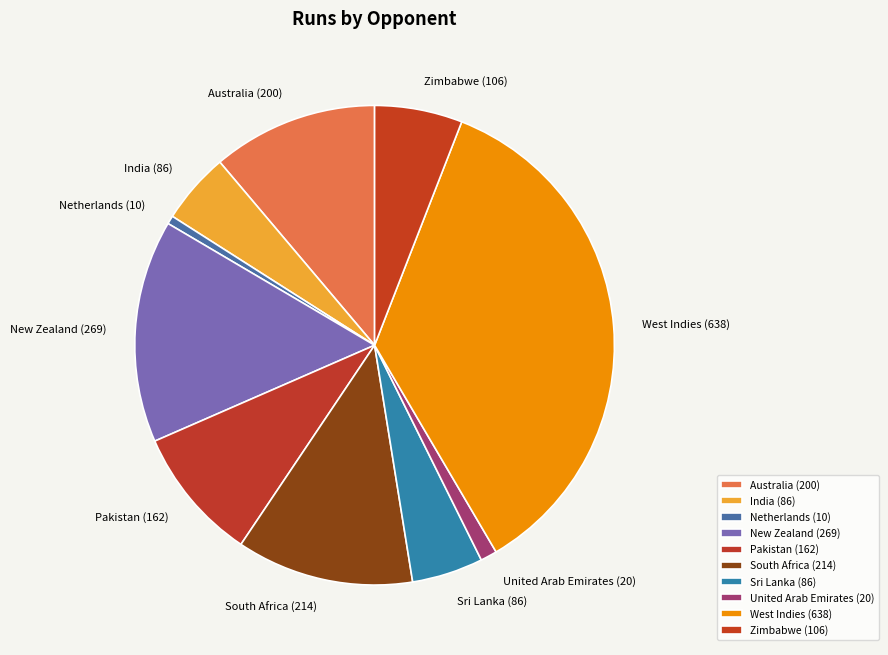

Does any single category account for the majority?

No